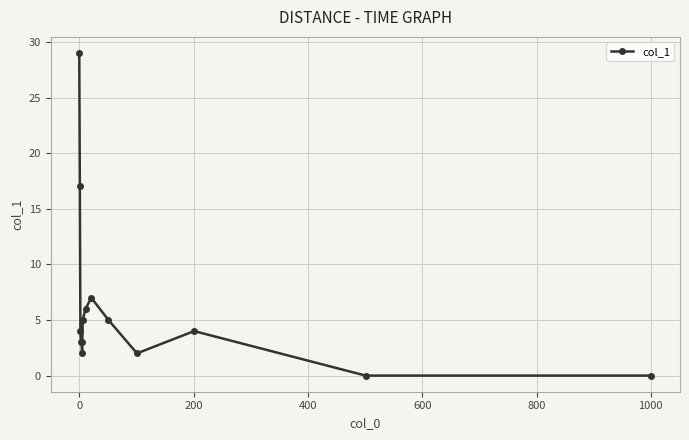

What is the value of the 10th point from the left?

5